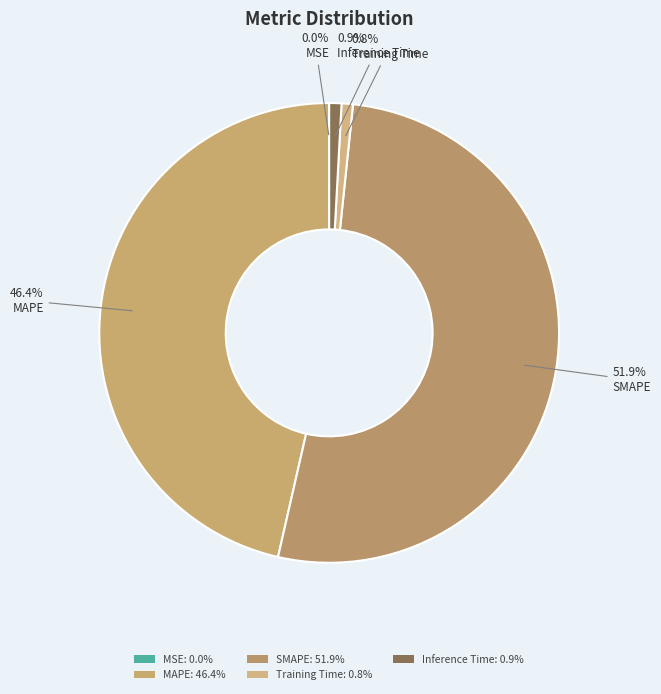

What percentage is the Inference Time slice, to the nearest percent?

1%